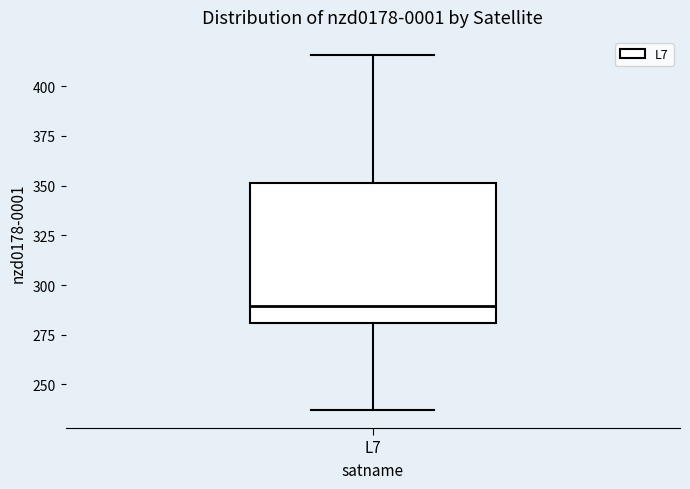

Where does the lower whisker of the box for L7 end on the y-axis? The values are not printed on the chart, so give them approximately, as read against the axis.

235